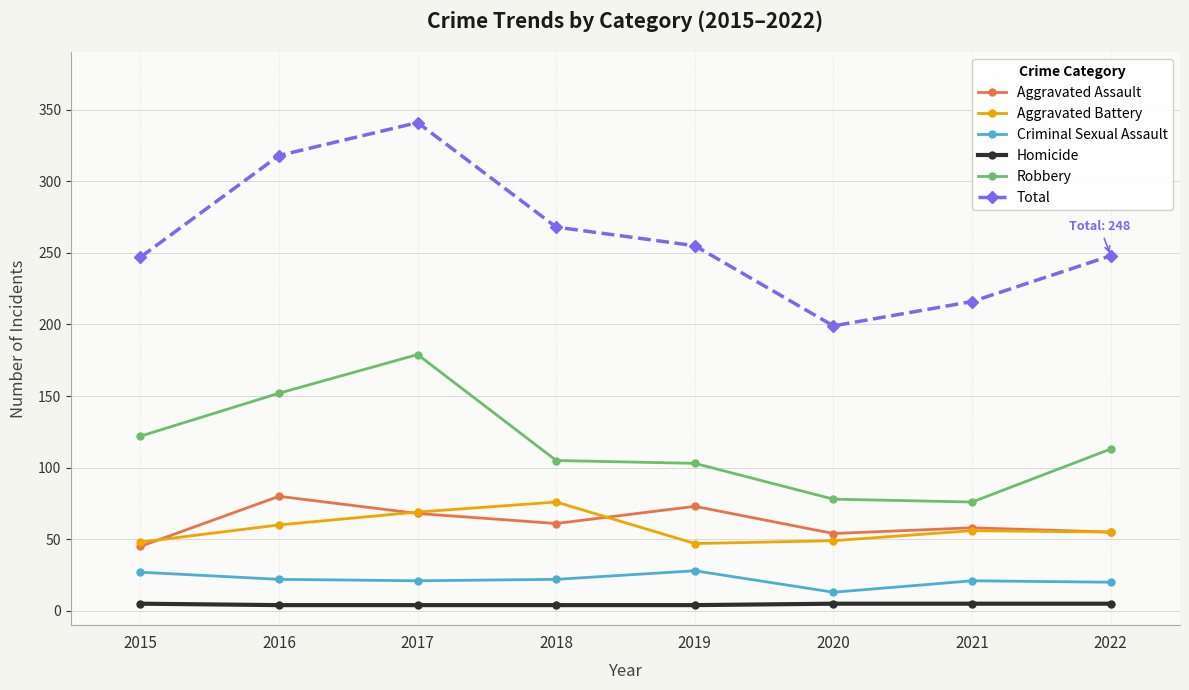

How many data points does each series have?

8